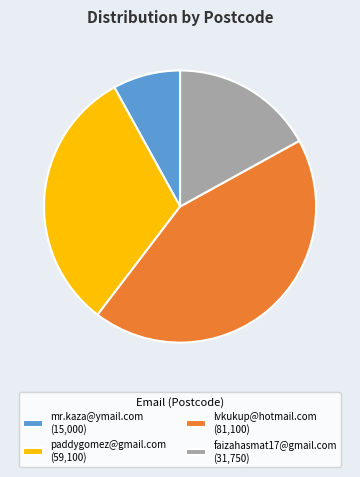

Approximately how many times larger is the value at lvkukup@hotmail.com compared to paddygomez@gmail.com?

1.4